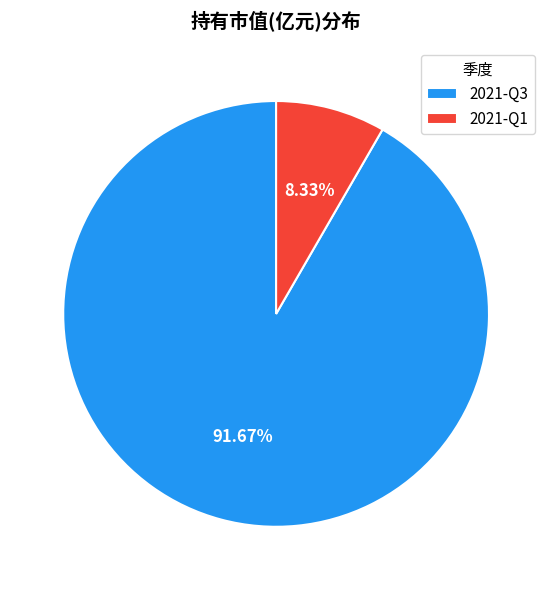

Which category has the smallest portion of the pie?

2021-Q1